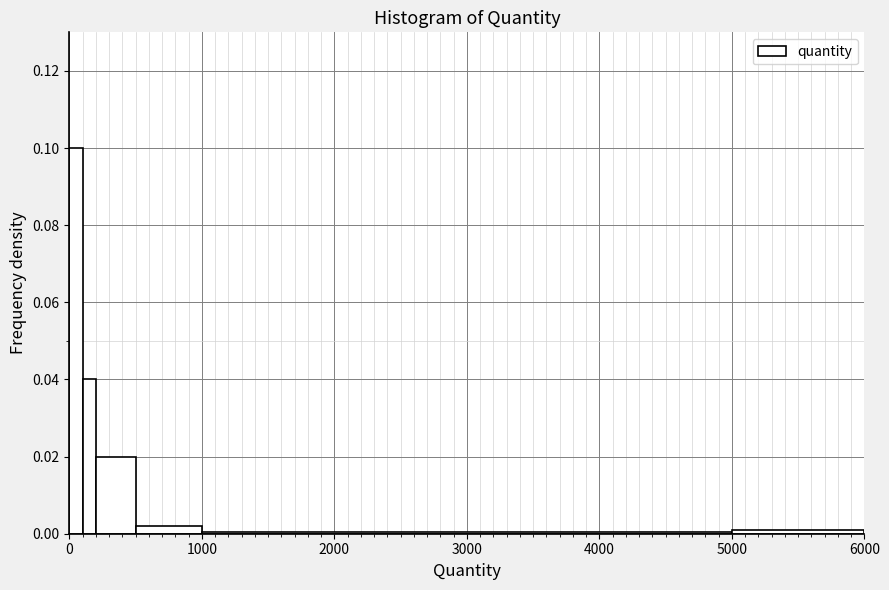

Read against the x-axis, roughly where is the centre of the tallest bar?

100